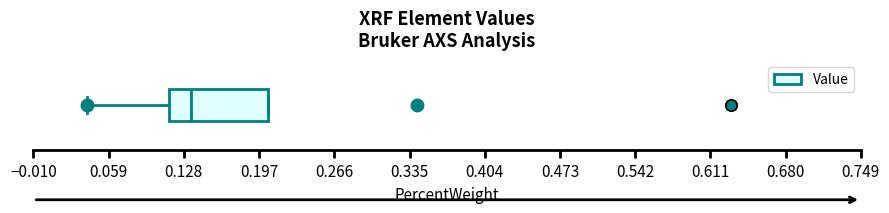

Where is the left edge of the box on the x-axis? The values are not printed on the chart, so give them approximately, as read against the axis.

0.11